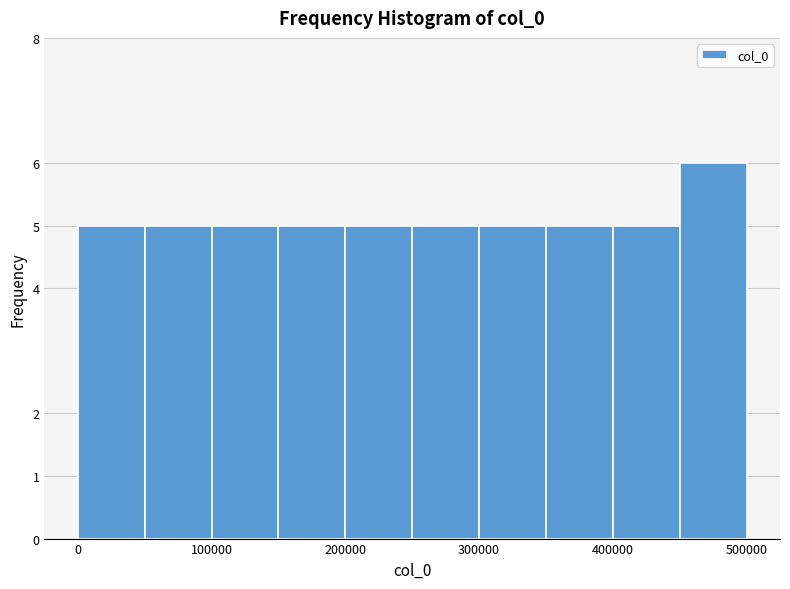

What is the height of the bar covering 150000 to 200000 on the x-axis? The values are not printed on the chart, so give them approximately, as read against the axis.

5